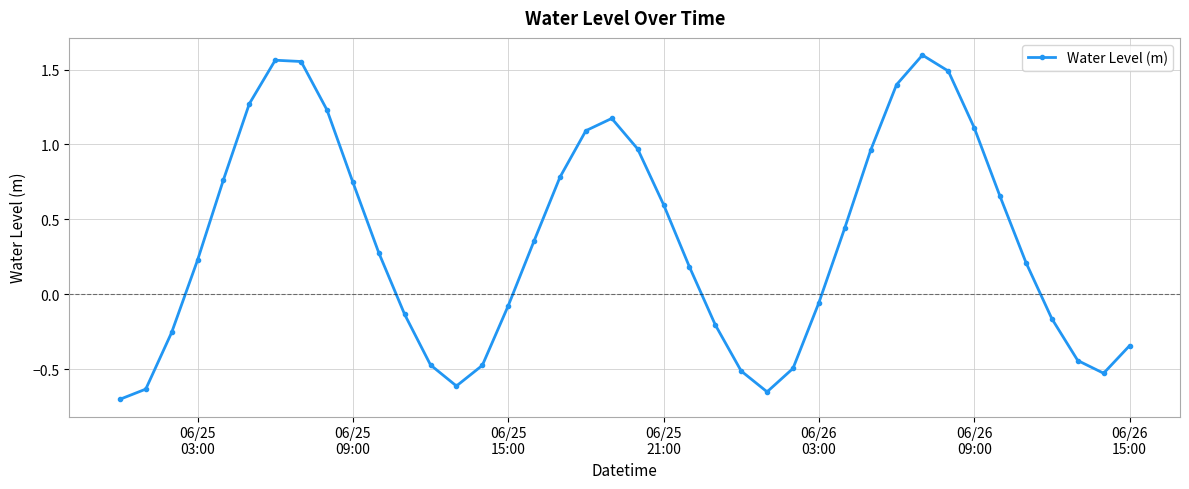

How many lines are shown in the chart?

1